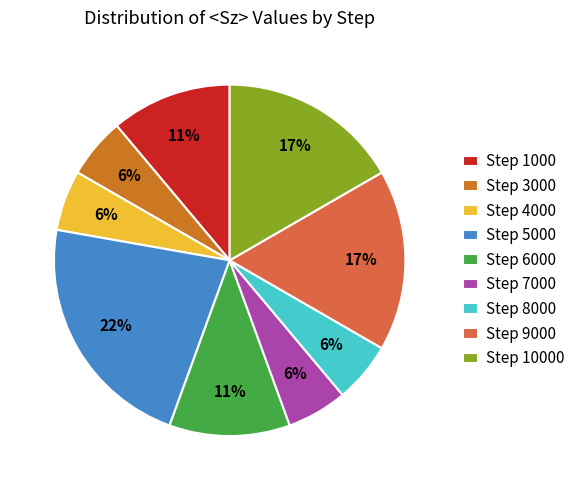

What is the largest slice in the pie chart?

Step 5000